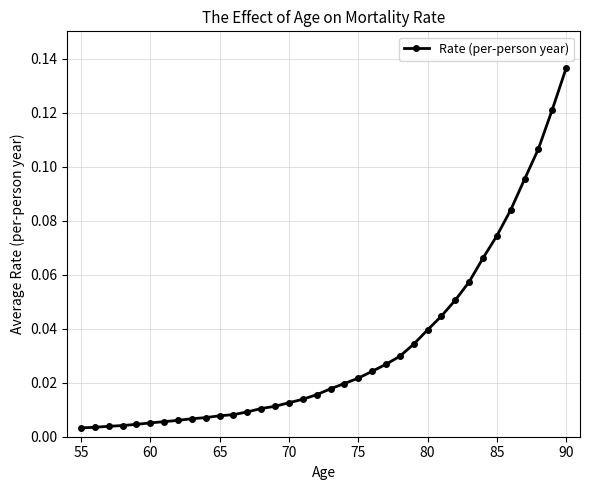

What is the sum of all values?

1.2